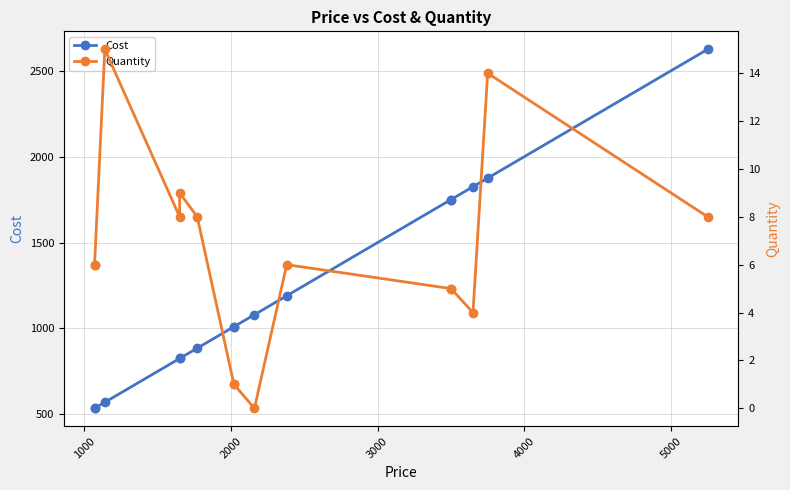

Which series has the largest total across all categories?

Cost